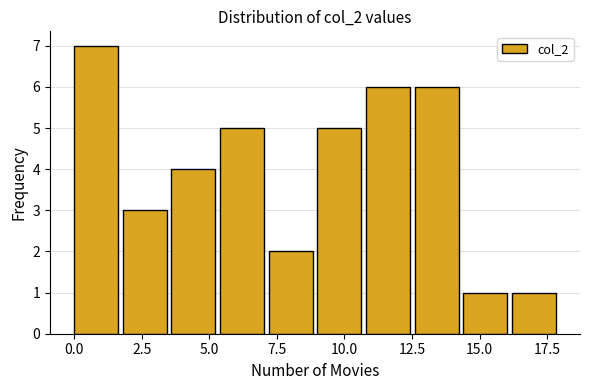

Around what value on the x-axis is the tallest bar? Give the approximate position of its centre, as read against the axis.

1.0